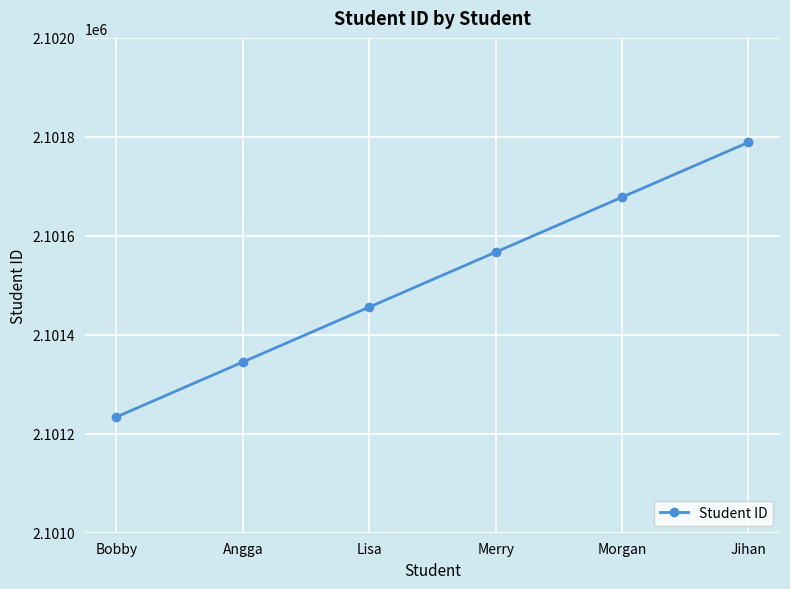

How many categories are shown in the chart?

6